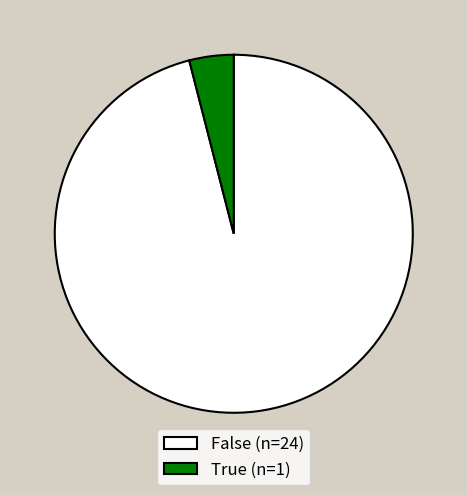

Is there any slice that represents more than half of the pie?

Yes